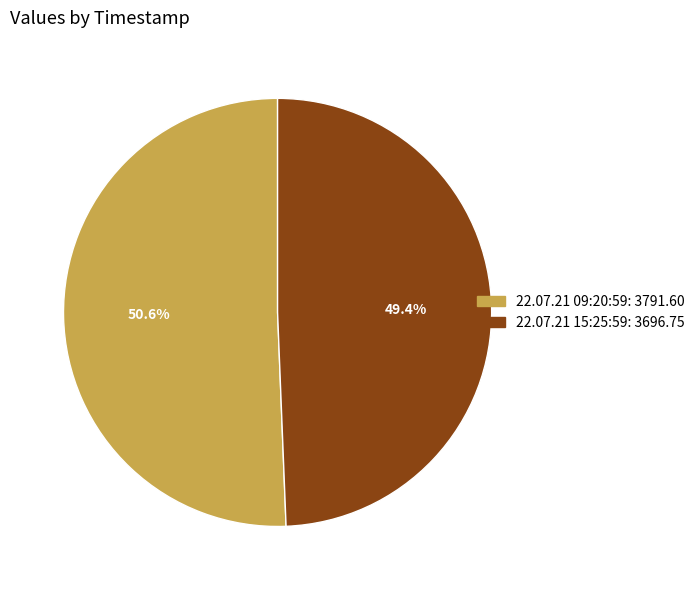

Between 22.07.21 09:20:59: 3791.60 and 22.07.21 15:25:59: 3696.75, which is larger?

22.07.21 09:20:59: 3791.60